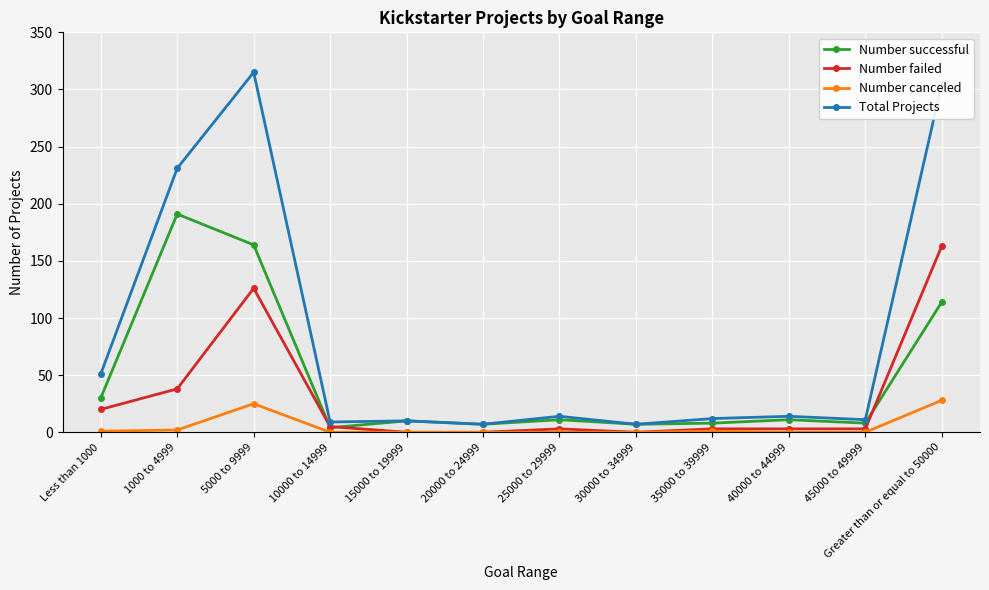

True or false: Total Projects and Number canceled cross at least once.

False